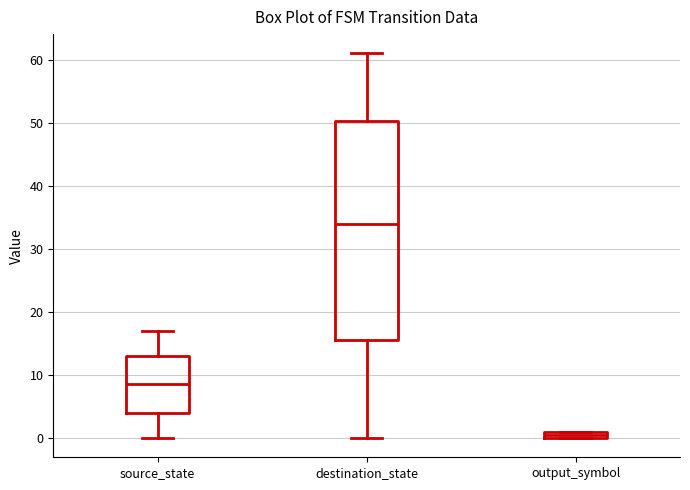

Where does the median line of the box for destination_state sit on the y-axis? The values are not printed on the chart, so give them approximately, as read against the axis.

34